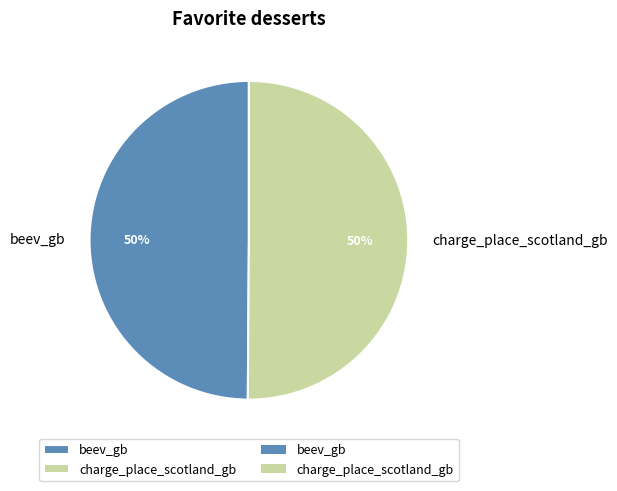

True or false: charge_place_scotland_gb accounts for 50% of the total.

True